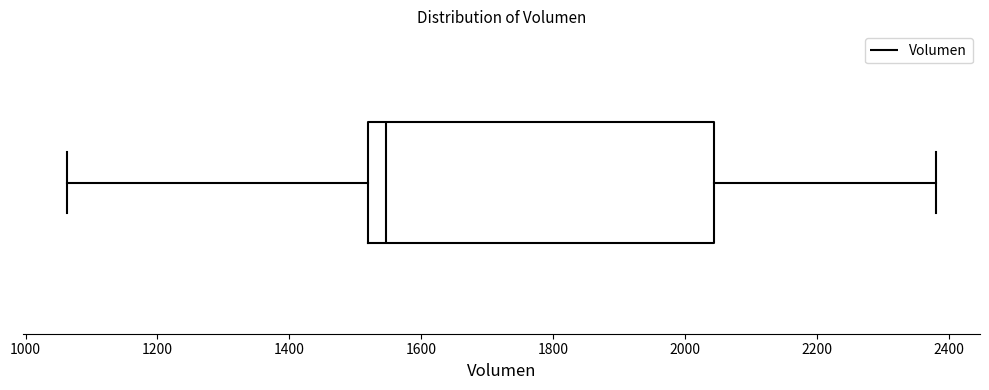

Read this box plot against the x-axis: the position of the median line, the range covered by the box, and the ends of both whiskers. The values are not printed on the chart, so give them approximately, as read against the axis.

median 1540, box 1520 to 2040, whiskers 1060 to 2380